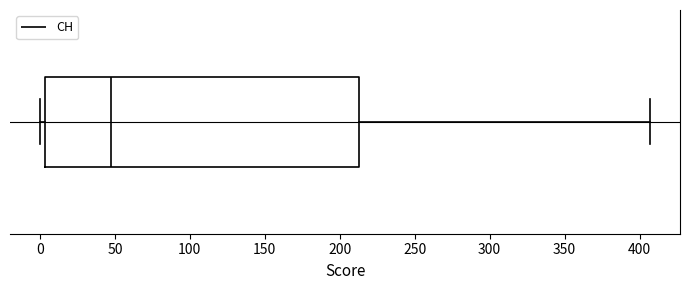

Transcribe this box plot: give where the median line is, the range the box spans, and where the two whiskers end, as read against the x-axis. The values are not printed on the chart, so give them approximately, as read against the axis.

median 50, box 5 to 215, whiskers 0 to 405